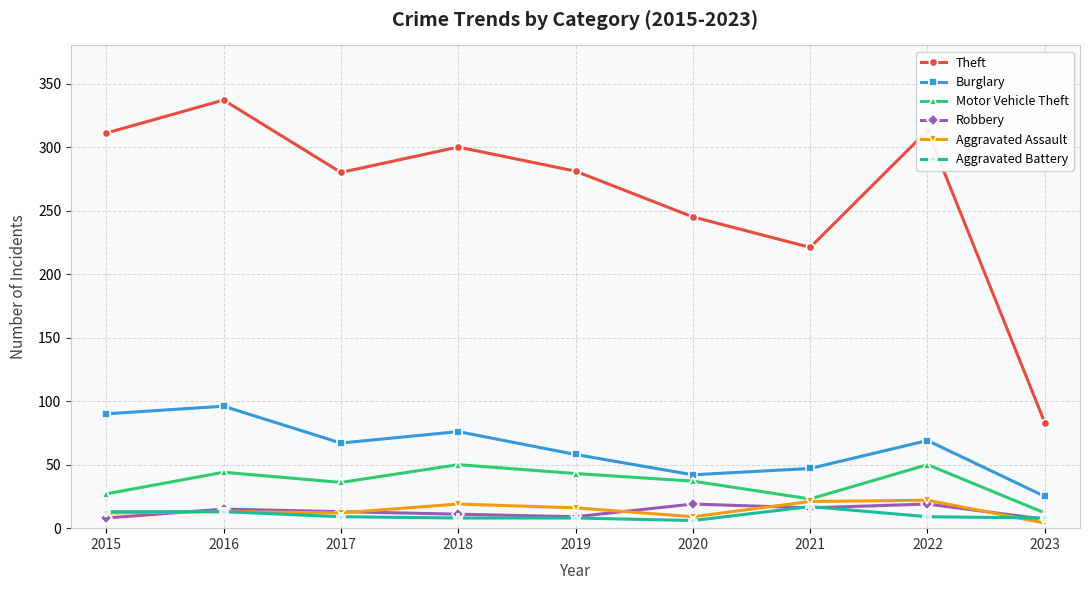

True or false: Motor Vehicle Theft and Aggravated Battery intersect in this chart.

False